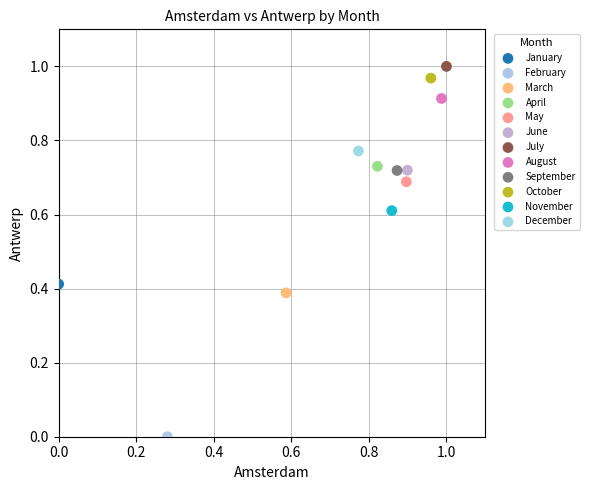

Which series reaches the maximum Y coordinate?

July